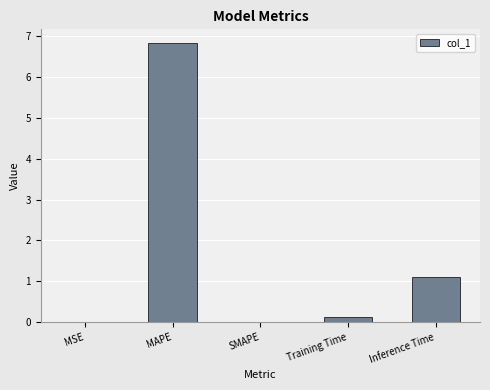

How many categories are shown in the chart?

5